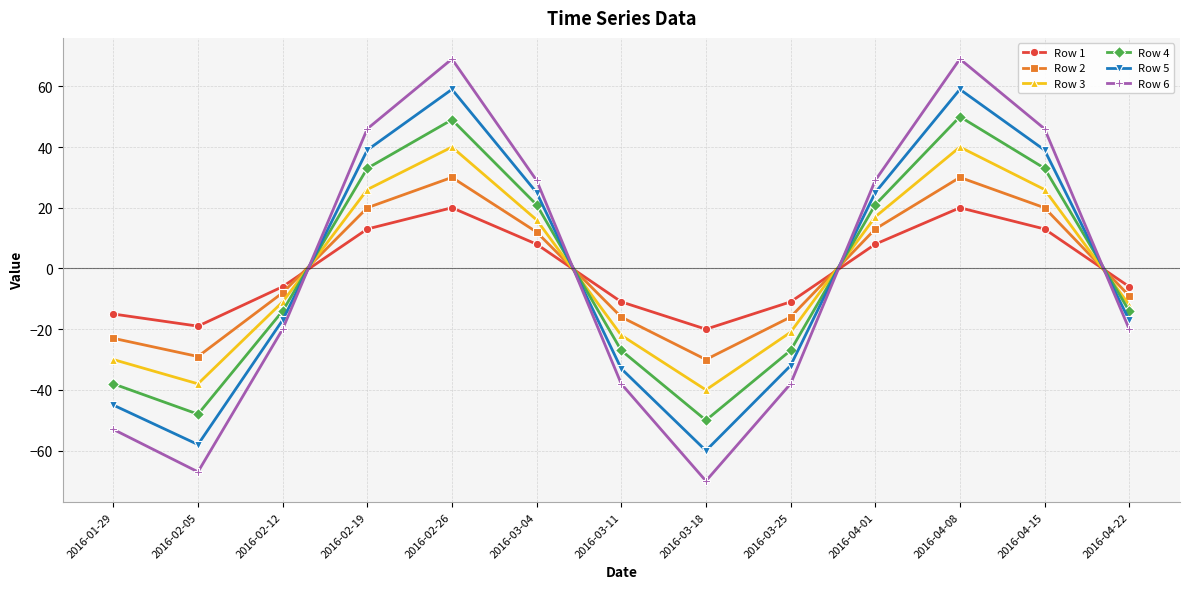

Reading left to right, extract all data points from this chart.

Row 1: -15	-19	-6	13	20	8	-11	-20	-11	8	20	13	-6
Row 2: -23	-29	-8	20	30	12	-16	-30	-16	13	30	20	-9
Row 3: -30	-38	-11	26	40	16	-22	-40	-21	17	40	26	-12
Row 4: -38	-48	-14	33	49	21	-27	-50	-27	21	50	33	-14
Row 5: -45	-58	-17	39	59	25	-33	-60	-32	25	59	39	-17
Row 6: -53	-67	-20	46	69	29	-38	-70	-38	29	69	46	-20